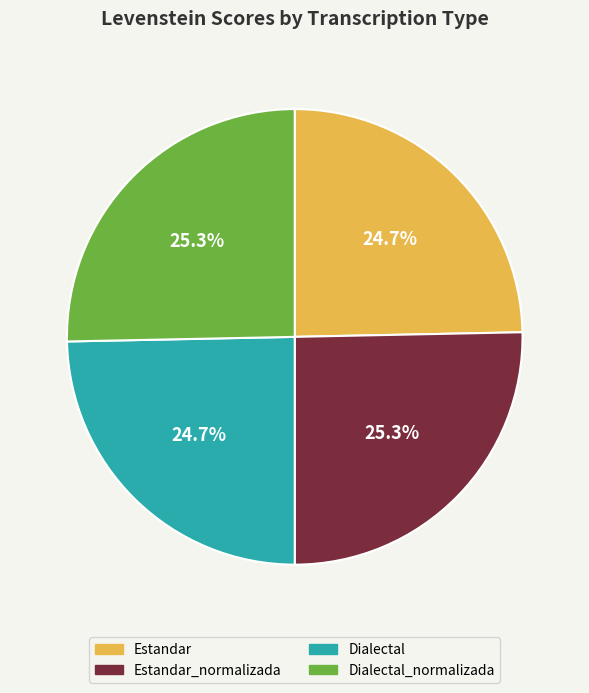

What percentage is the Dialectal_normalizada slice, to the nearest percent?

25%